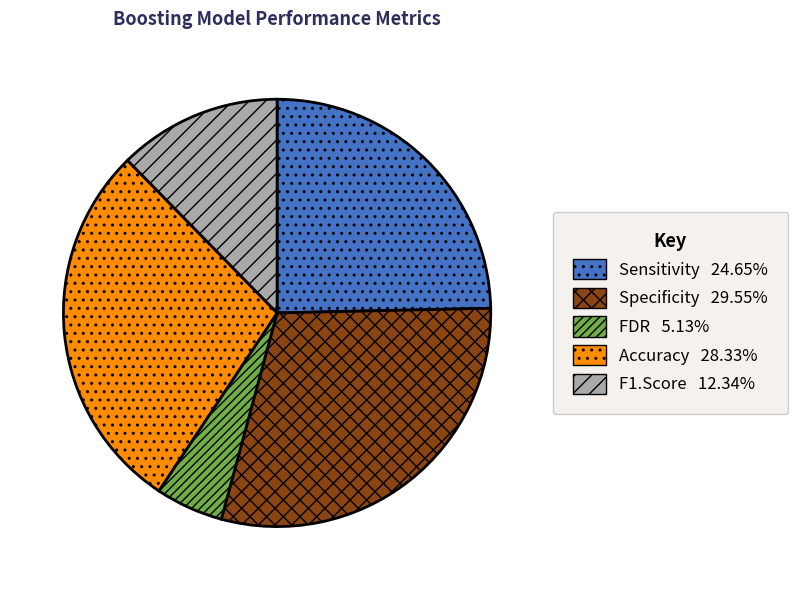

The Accuracy slice represents 28% of the pie. True or false?

True